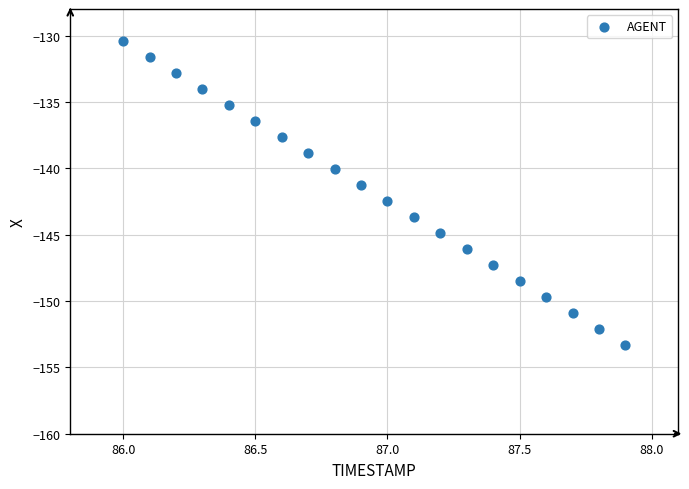

What is the range of X values (max minus min)?

1.9